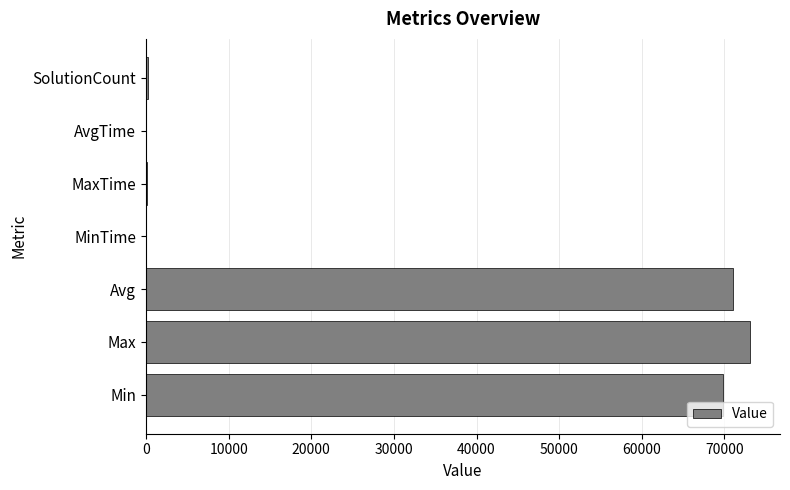

Count the number of data series in this chart.

1